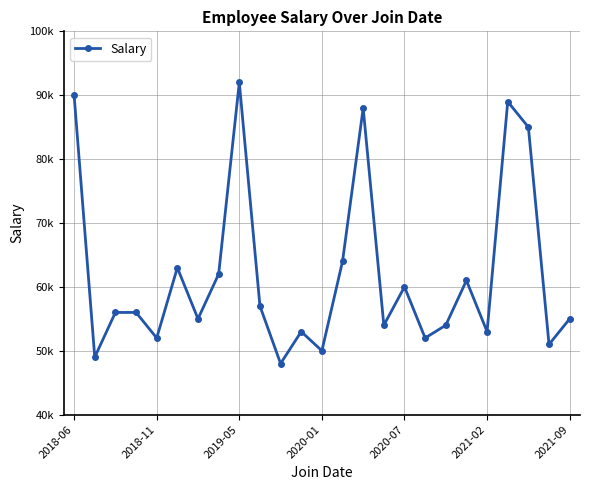

Does the chart have visible grid lines?

Yes